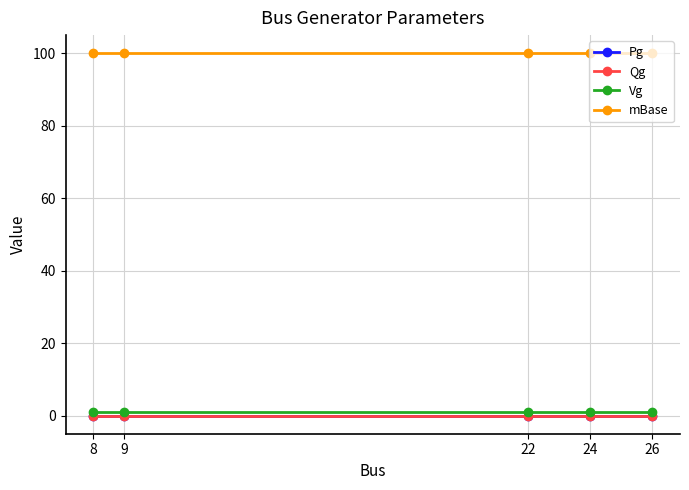

Does the chart have visible grid lines?

Yes